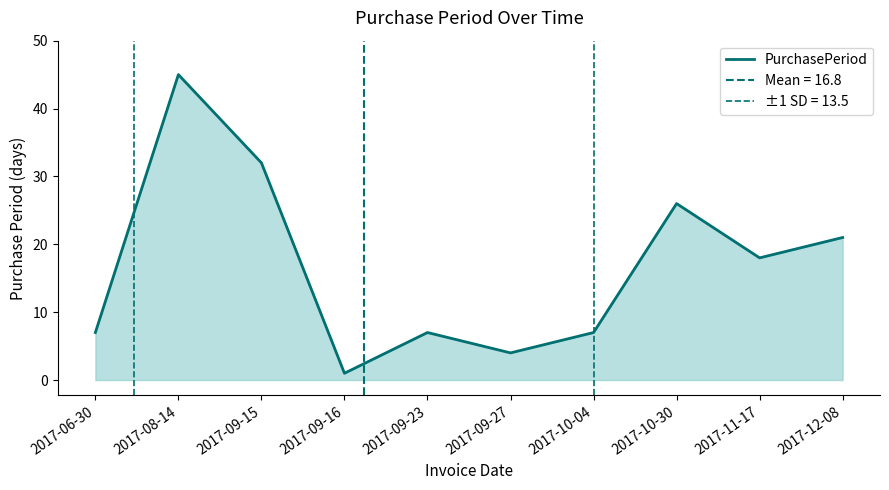

What is the sum of the values at 2017-09-16 and 2017-10-30?

27